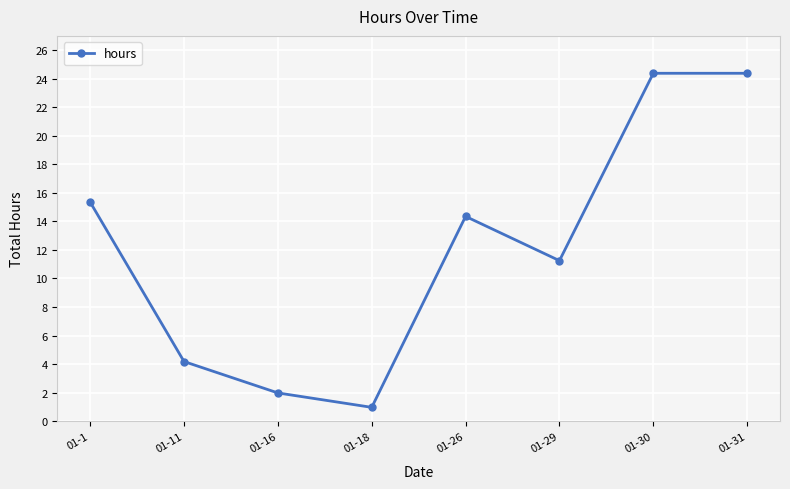

What is the value of the 7th point from the left?

24.4